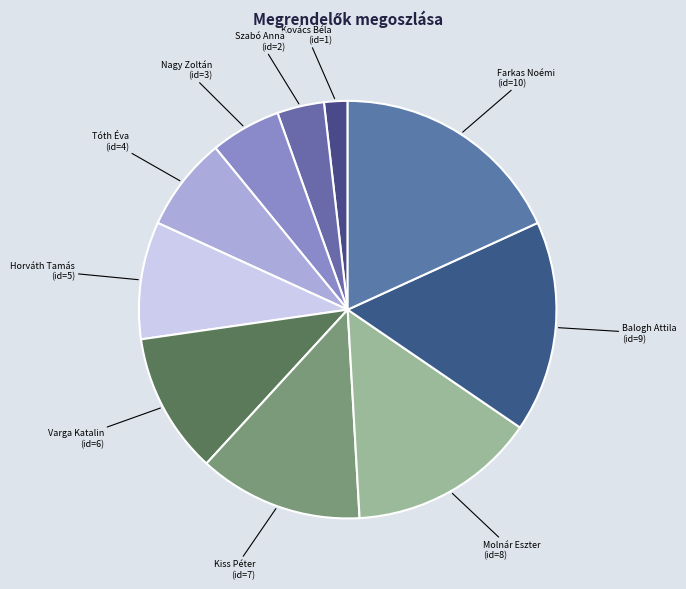

What is the smallest slice in the pie chart?

Kovács Béla